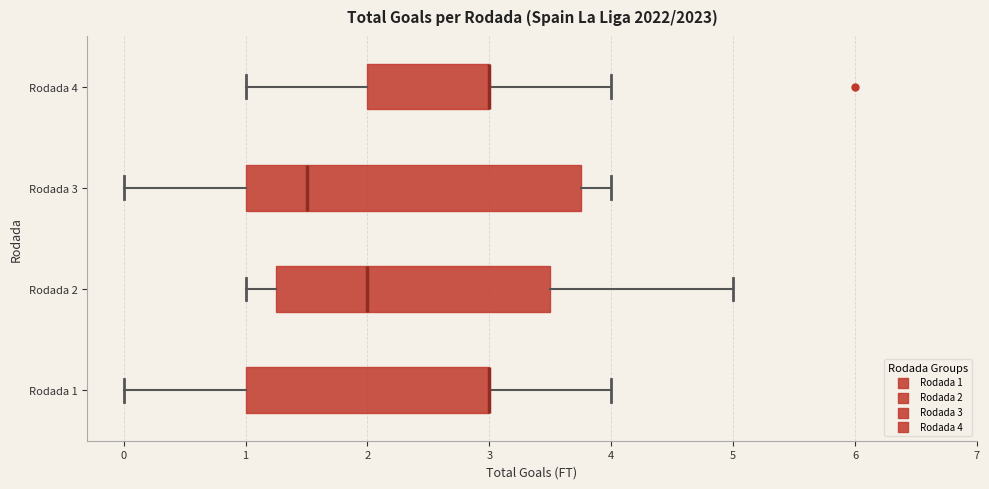

Which box is the widest, from its left edge to its right edge?

Rodada 3